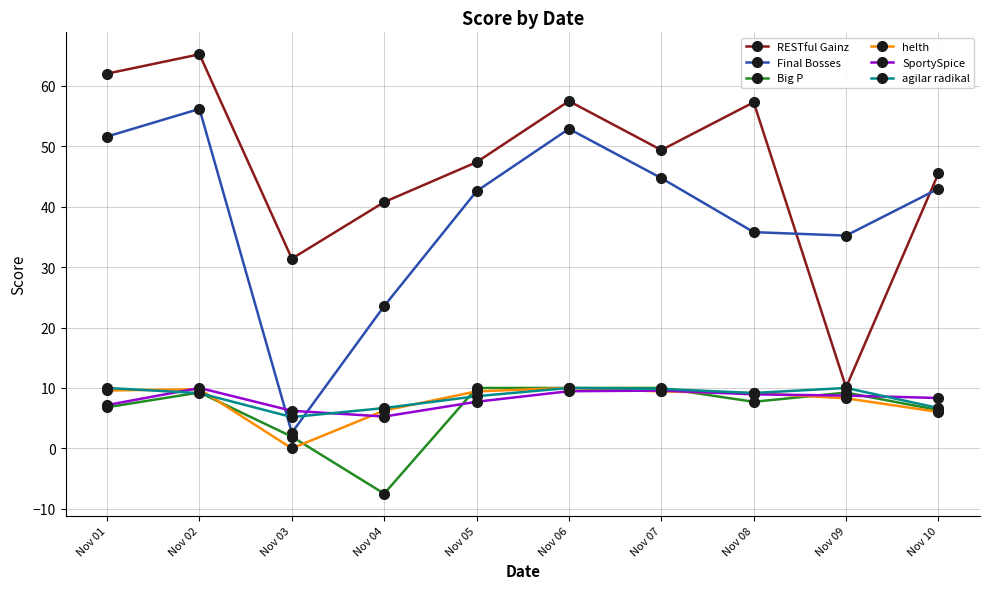

Which series has the largest range (max minus min)?

RESTful Gainz